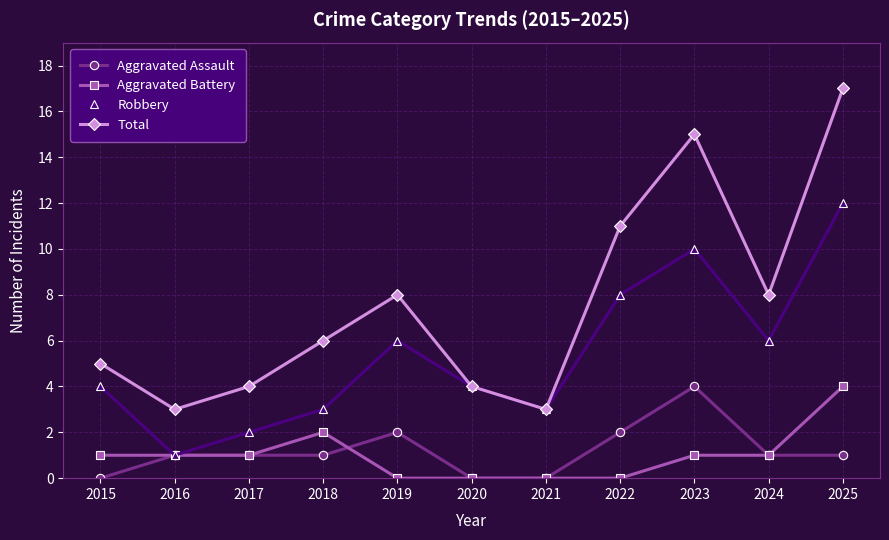

True or false: Aggravated Assault and Aggravated Battery intersect in this chart.

True